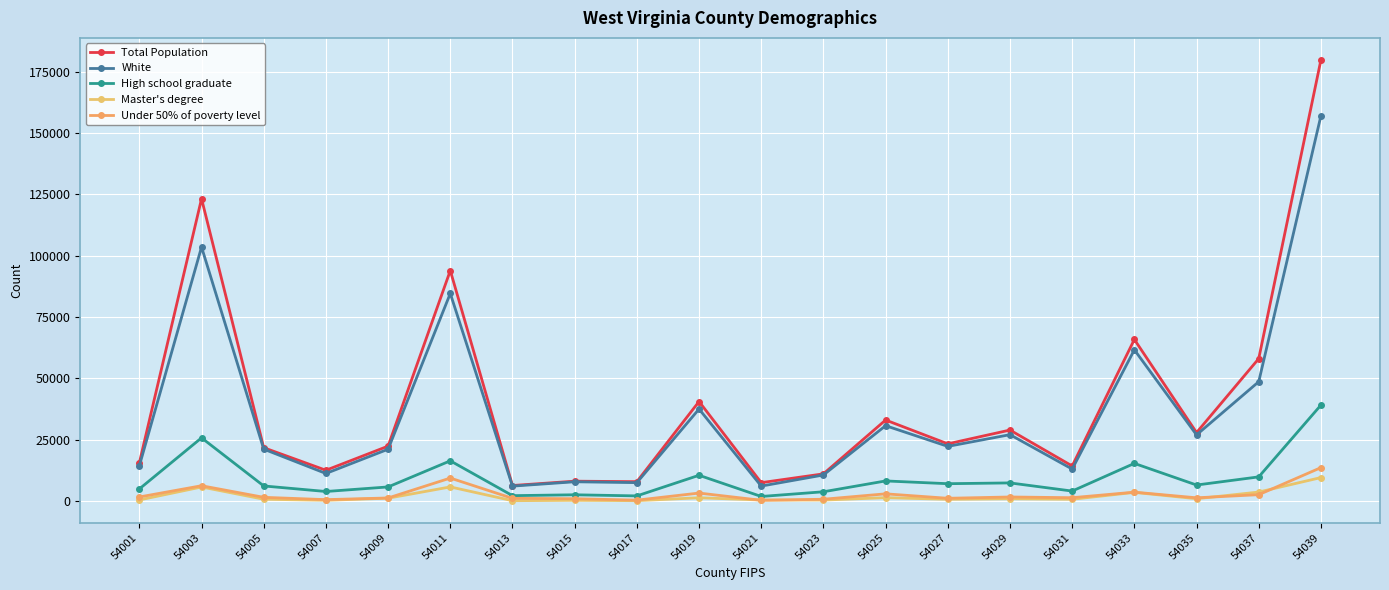

True or false: High school graduate has more than 1 interior local peaks.

True